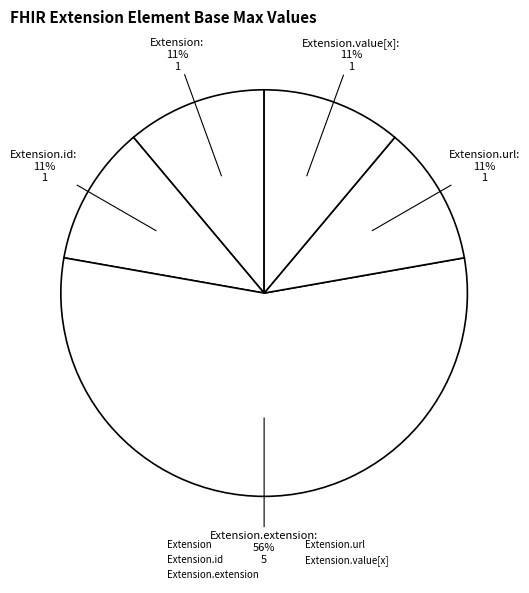

The Extension slice represents 1% of the pie. True or false?

False